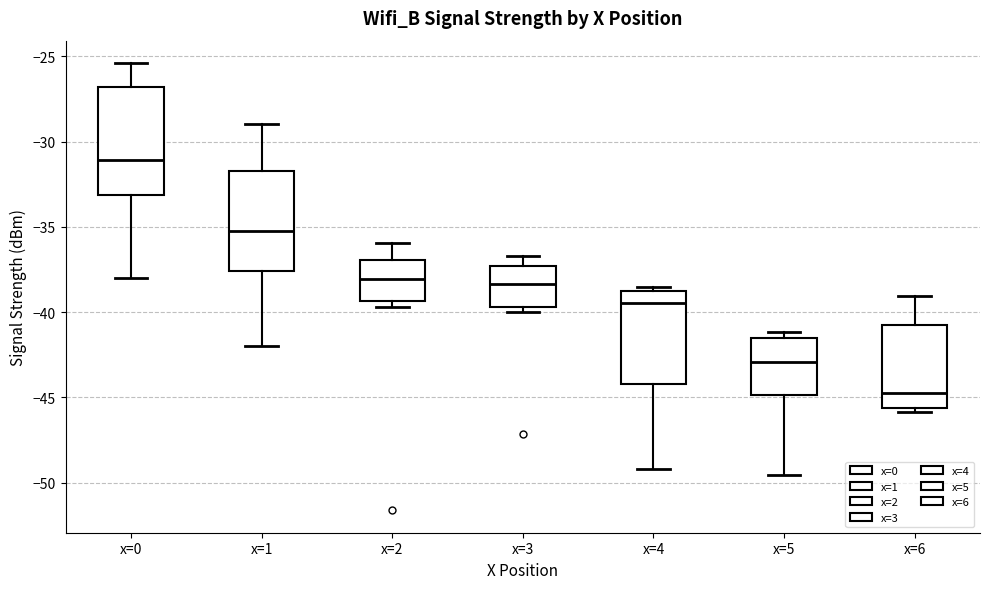

Reading left to right, transcribe this box plot: for each box, give where its median line is, the range the box spans, and where its two whiskers end, as read against the y-axis. The values are not printed on the chart, so give them approximately, as read against the axis.

x=0: median -31.0, box -33.0 to -27.0, whiskers -38.0 to -25.5
x=1: median -35.5, box -37.5 to -31.5, whiskers -42.0 to -29.0
x=2: median -38.0, box -39.5 to -37.0, whiskers -39.5 (just below the box's lower edge) to -36.0
x=3: median -38.5, box -39.5 to -37.5, whiskers -40.0 to -36.5
x=4: median -39.5, box -44.0 to -39.0, whiskers -49.0 to -38.5
x=5: median -43.0, box -45.0 to -41.5, whiskers -49.5 to -41.0
x=6: median -44.5, box -45.5 to -41.0, whiskers -46.0 to -39.0